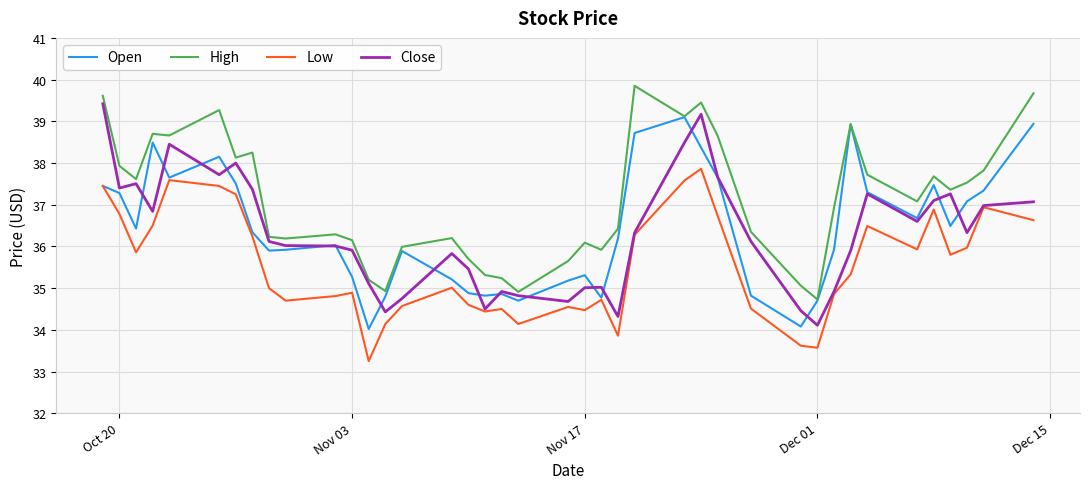

Does the chart display data point markers on the line(s)?

No